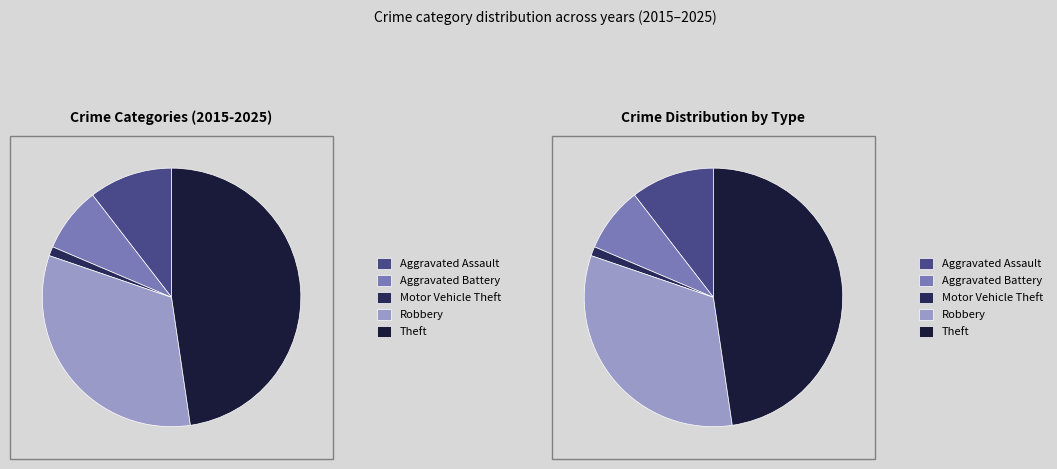

To the nearest percent, what is the difference between the largest and smallest slice percentages?

47%